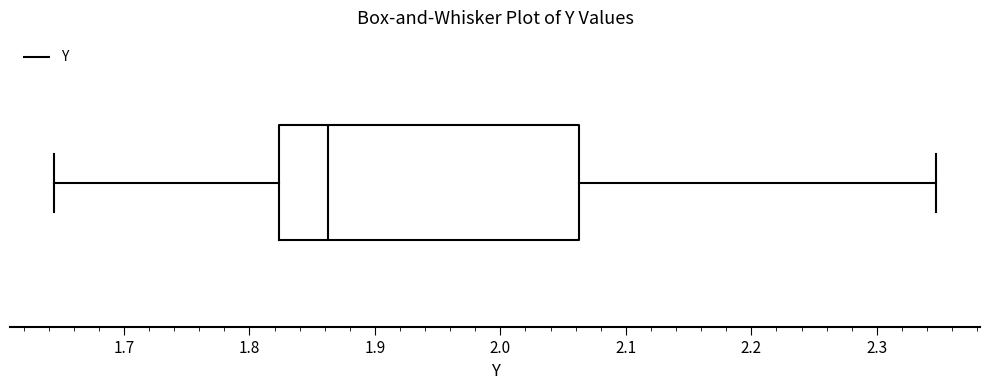

Read this box plot against the x-axis: the position of the median line, the range covered by the box, and the ends of both whiskers. The values are not printed on the chart, so give them approximately, as read against the axis.

median 1.86, box 1.82 to 2.06, whiskers 1.64 to 2.35